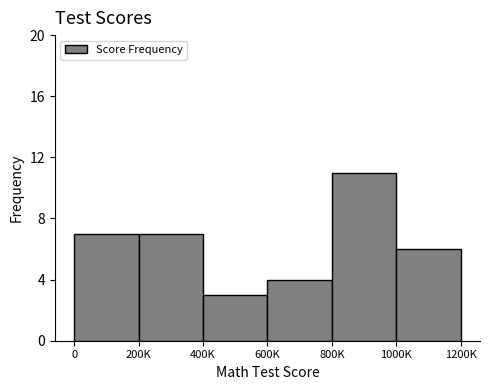

Reading left to right, extract all data points from this chart.

0=7	200K=7	400K=3	600K=4	800K=11	1000K=6